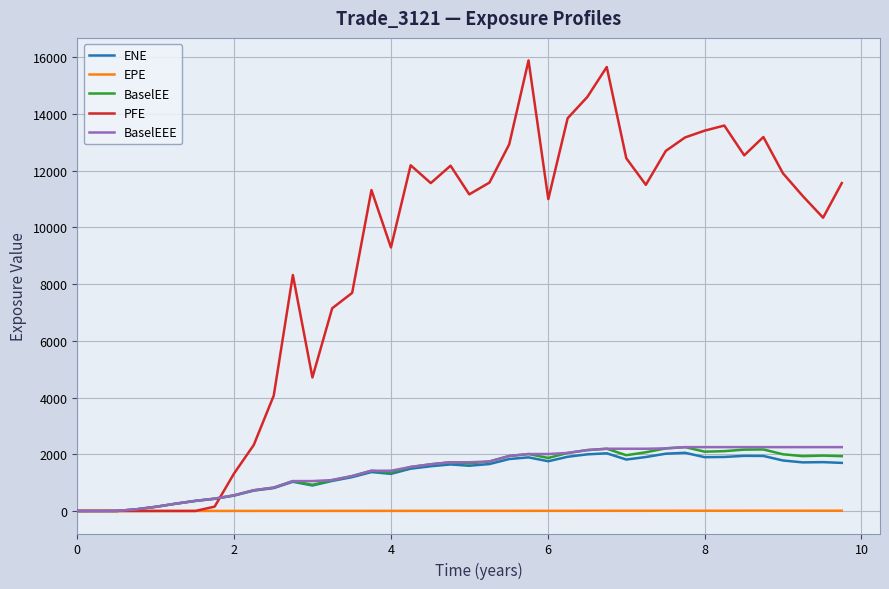

Does the chart have visible grid lines?

Yes